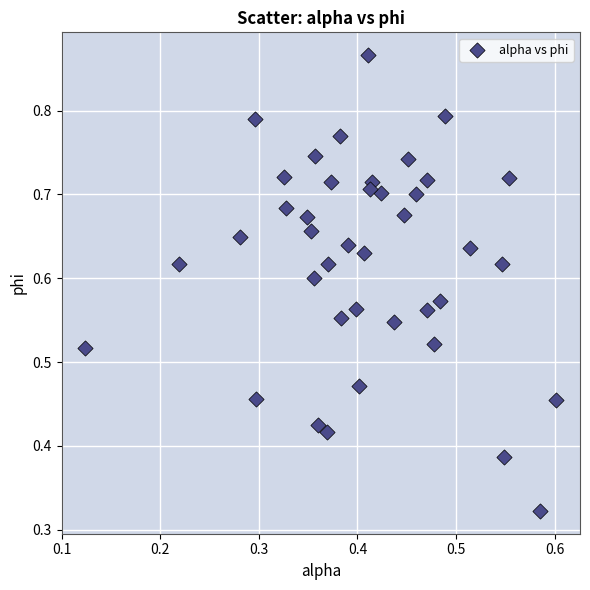

How many points are shown in the scatter plot?

40